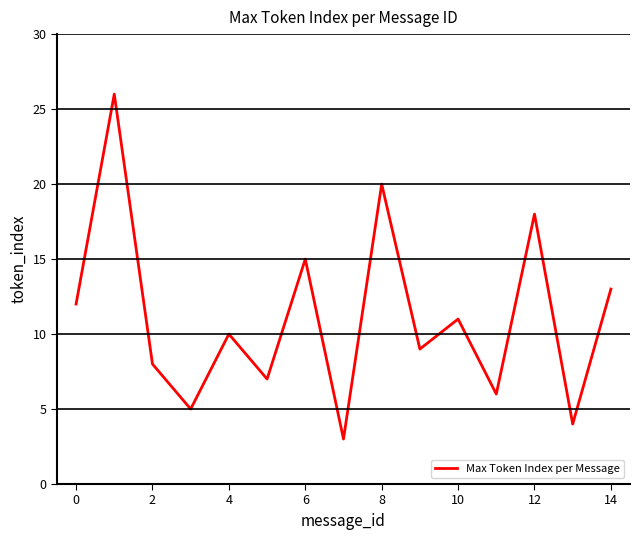

What is the difference between the maximum and minimum values?

23